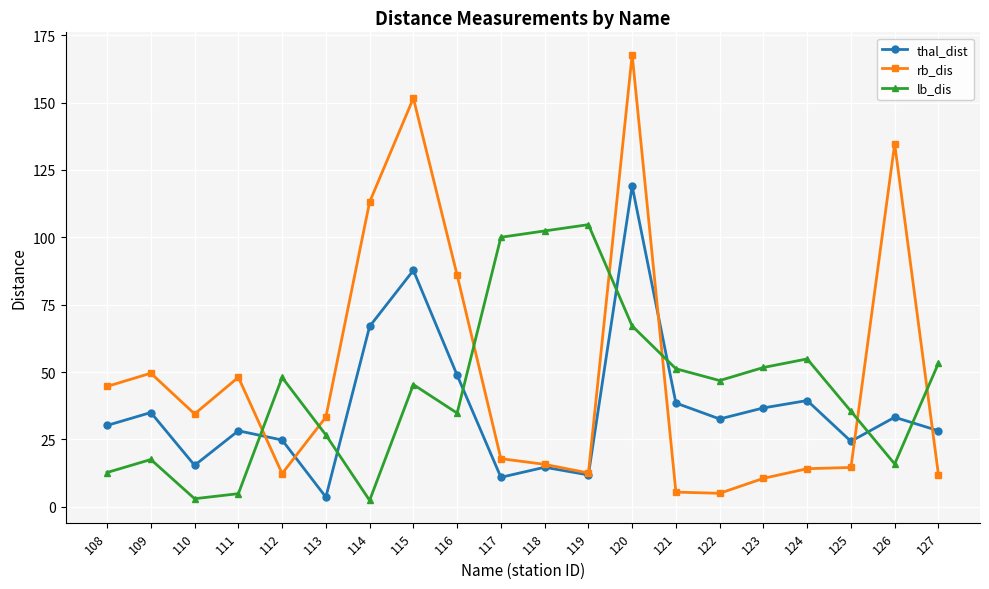

Which series changed the most between 115 and 121?

rb_dis